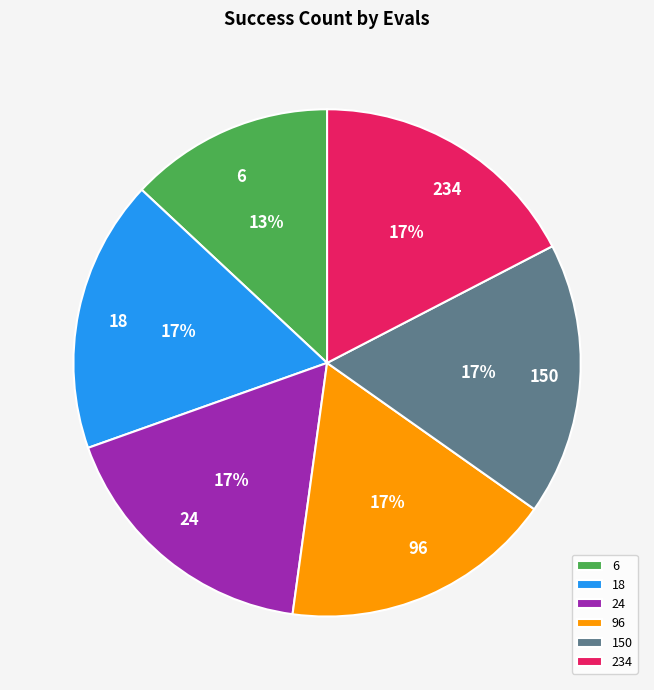

To the nearest percent, what portion does 24 represent?

17%